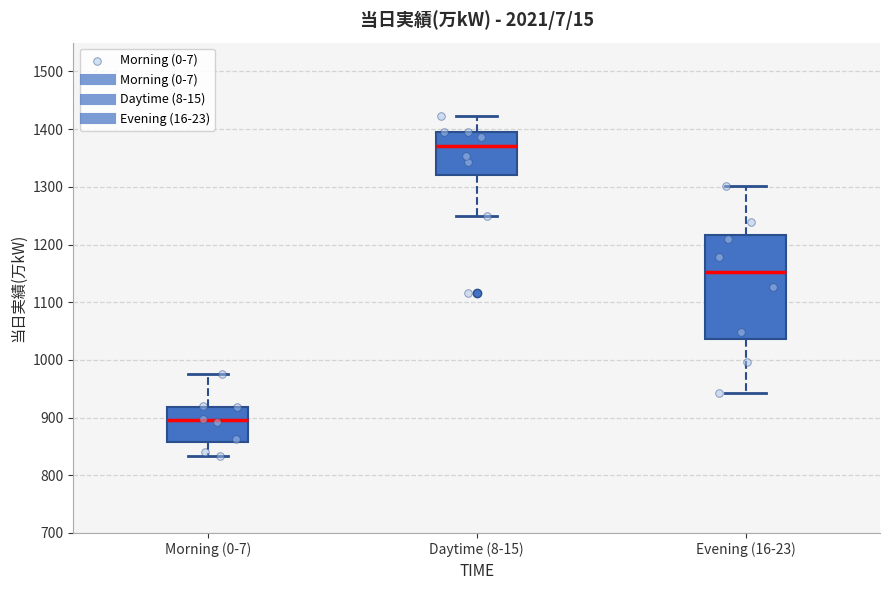

Comparing the boxes themselves (not the whiskers), which one is the tallest?

Evening (16-23)